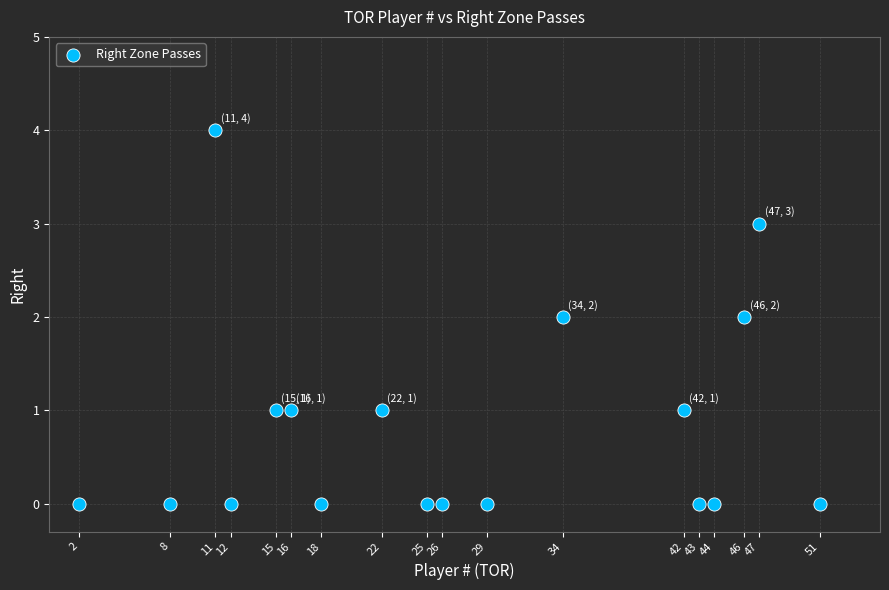

What is the range of X values (max minus min)?

49